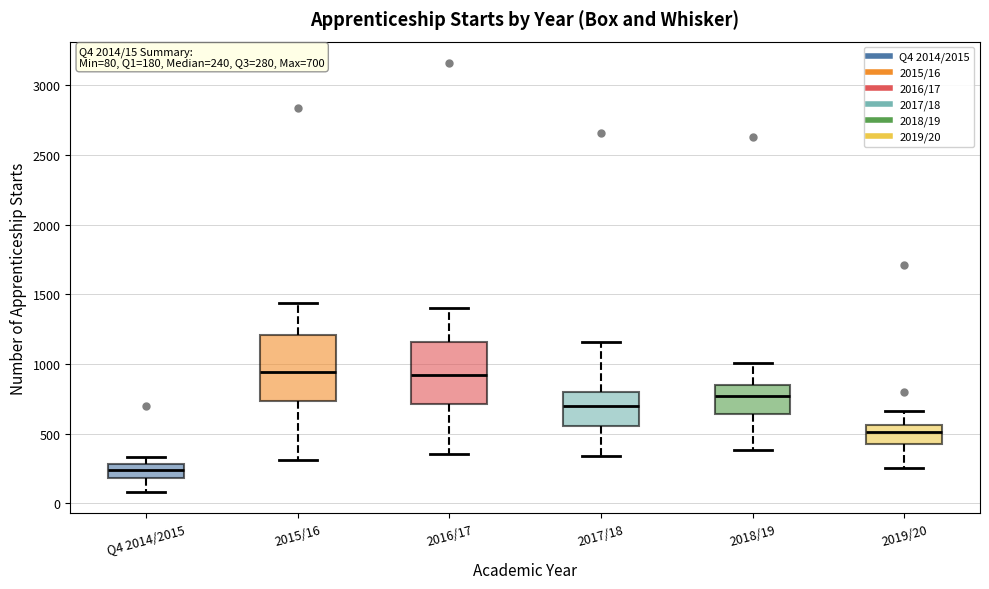

Which box's median line is the lowest?

Q4 2014/2015